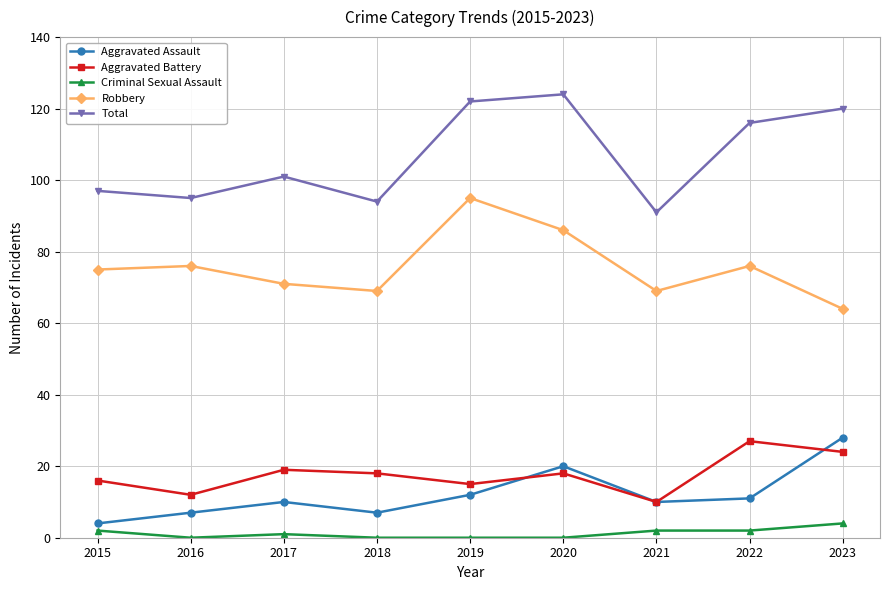

Which series has the widest spread of values?

Total